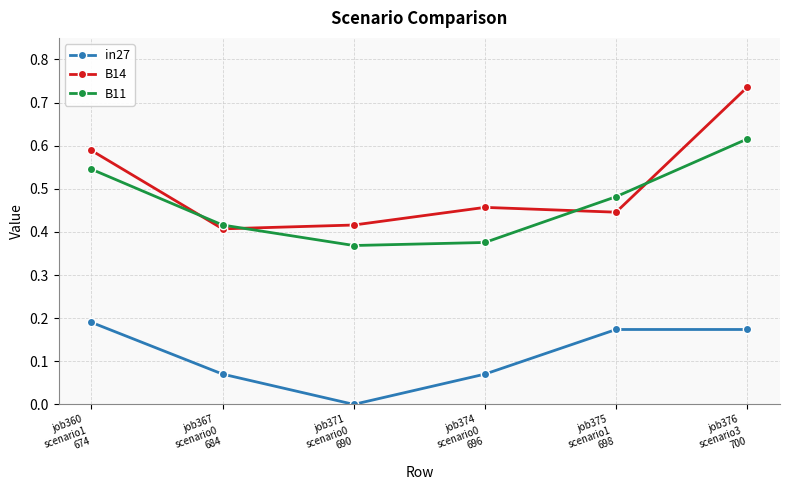

True or false: B11 and in27 cross at least once.

False